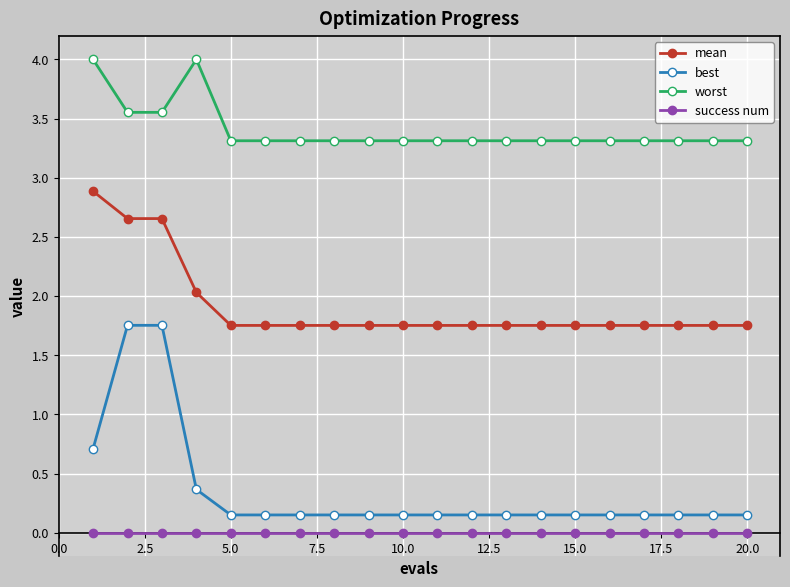

True or false: mean and success num cross at least once.

False